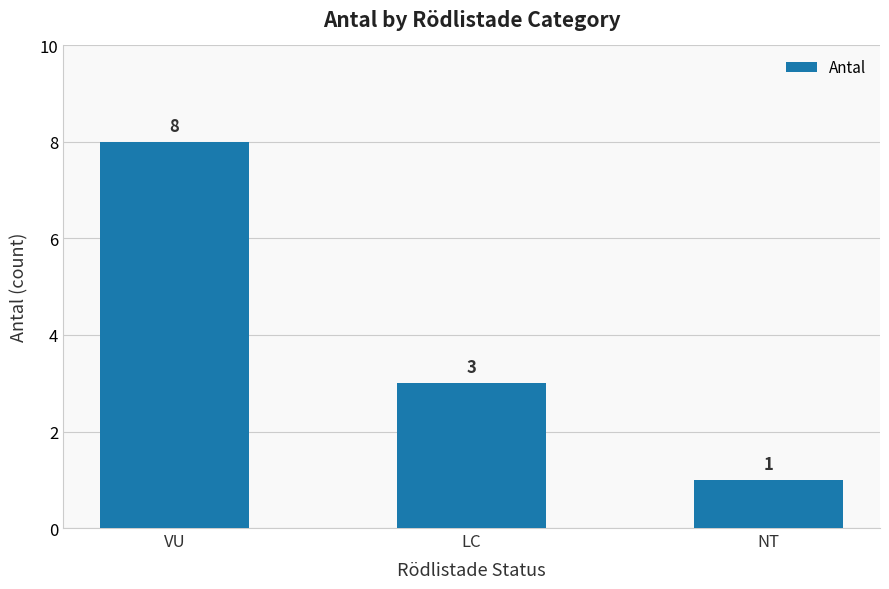

What position from the left is NT?

3